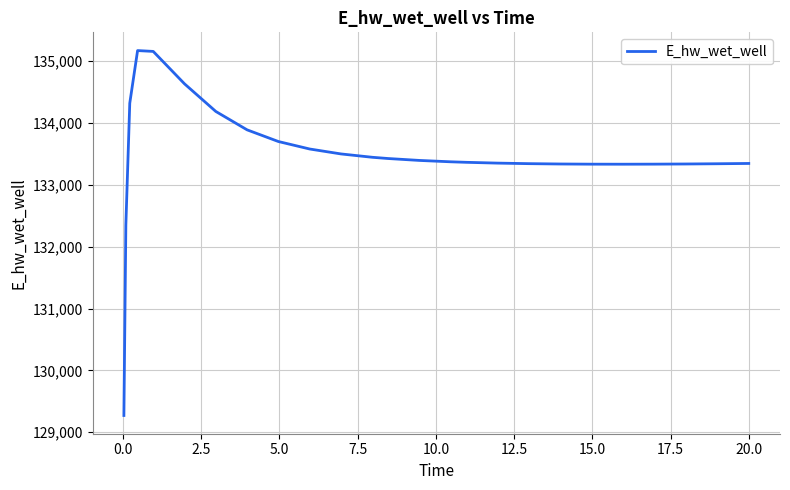

What is the minimum value shown in the chart?

129271.3